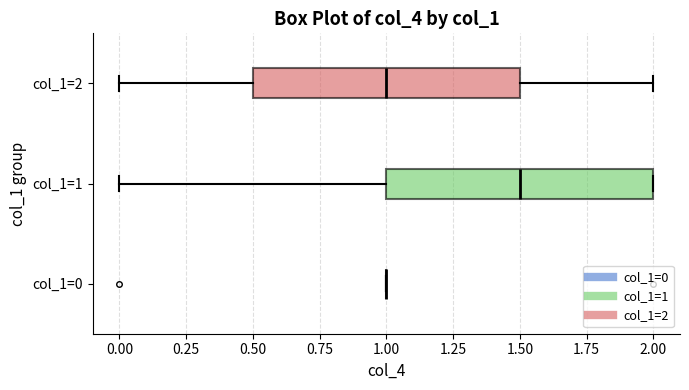

Reading bottom to top, read every box against the x-axis: the position of its median line, the range the box covers, and the ends of its whiskers. The values are not printed on the chart, so give them approximately, as read against the axis.

col_1=0: box collapsed to a line at 1.0, whiskers 1.0 to 1.0
col_1=1: median 1.5, box 1.0 to 2.0, whiskers 0.0 to 2.0
col_1=2: median 1.0, box 0.5 to 1.5, whiskers 0.0 to 2.0